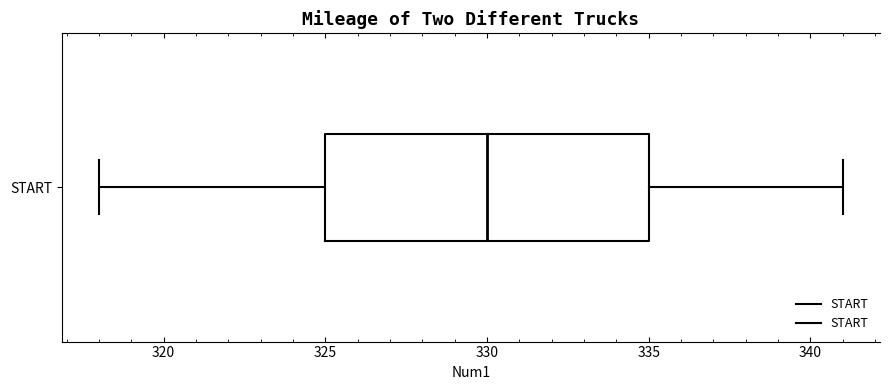

Transcribe this box plot: give where the median line is, the range the box spans, and where the two whiskers end, as read against the x-axis. The values are not printed on the chart, so give them approximately, as read against the axis.

median 330, box 325 to 335, whiskers 318 to 341